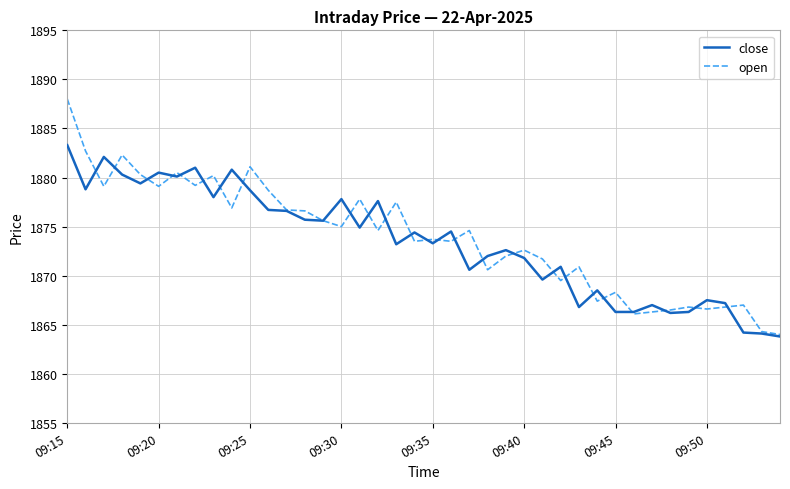

What is the minimum value shown in the chart?

1863.8